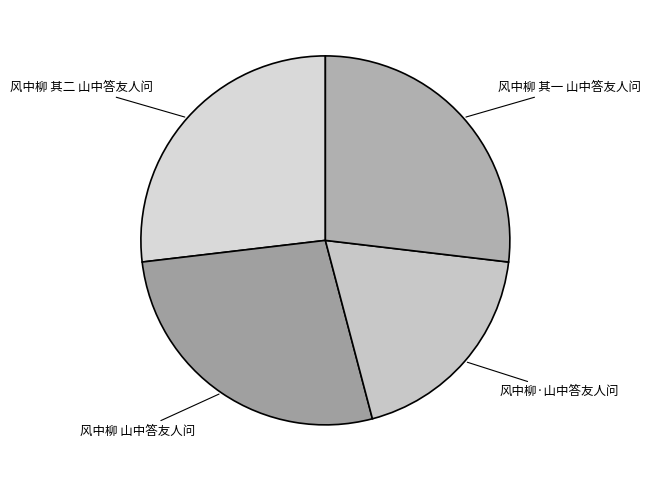

Is there a majority slice in this chart?

No